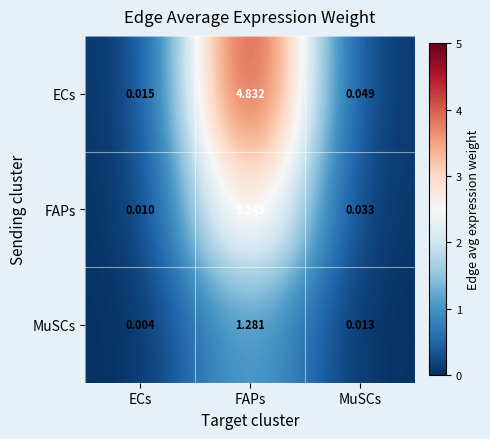

Between FAPs and MuSCs, which series saw the biggest shift?

ECs